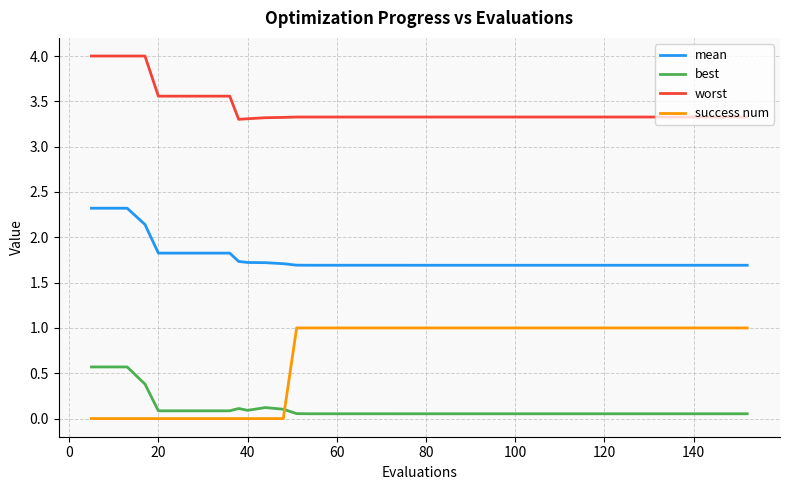

What is the maximum value shown in the chart?

4.0